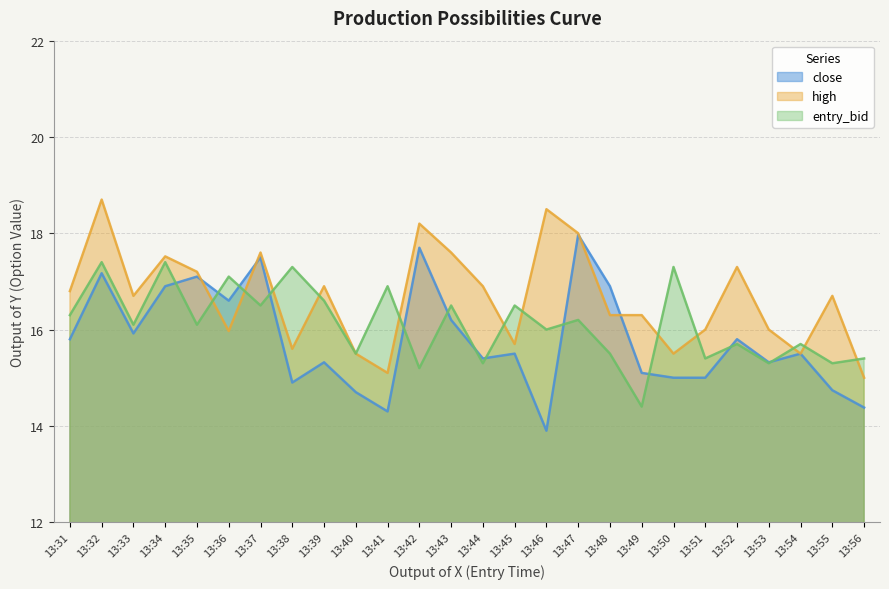

List the series in order of their overall mean, lowest first.

close, entry_bid, high